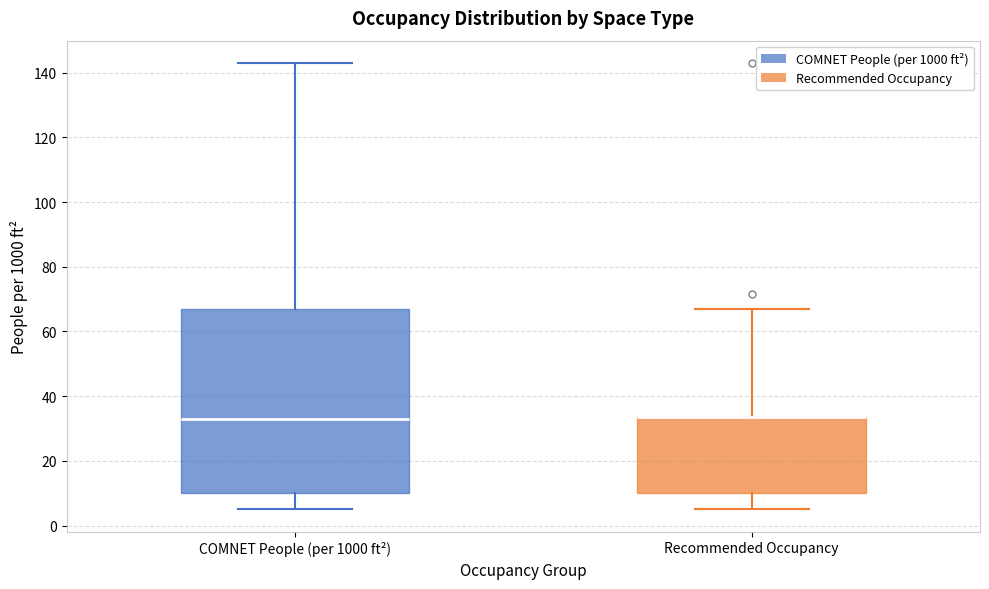

Reading left to right, read every box against the y-axis: the position of its median line, the range the box covers, and the ends of its whiskers. The values are not printed on the chart, so give them approximately, as read against the axis.

COMNET People (per 1000 ft²): median 34, box 10 to 68, whiskers 6 to 144
Recommended Occupancy: median 34 (drawn on the box's upper edge), box 10 to 34, whiskers 6 to 68